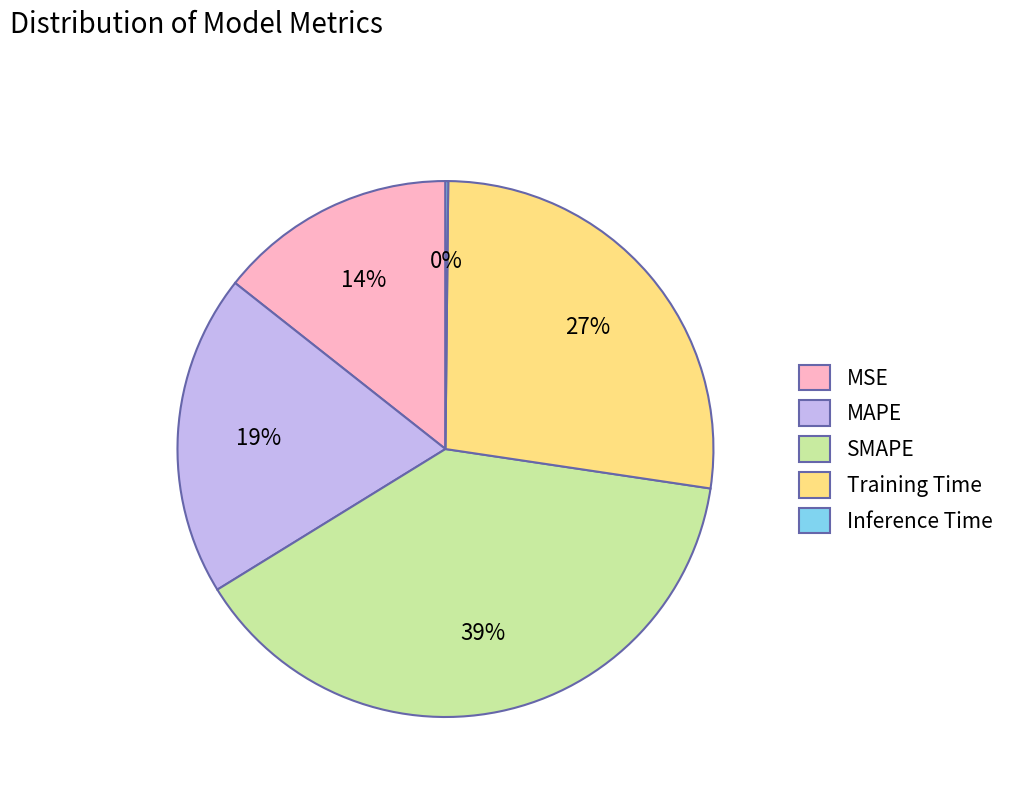

What is the ratio of the value at MAPE to the value at Training Time?

0.7